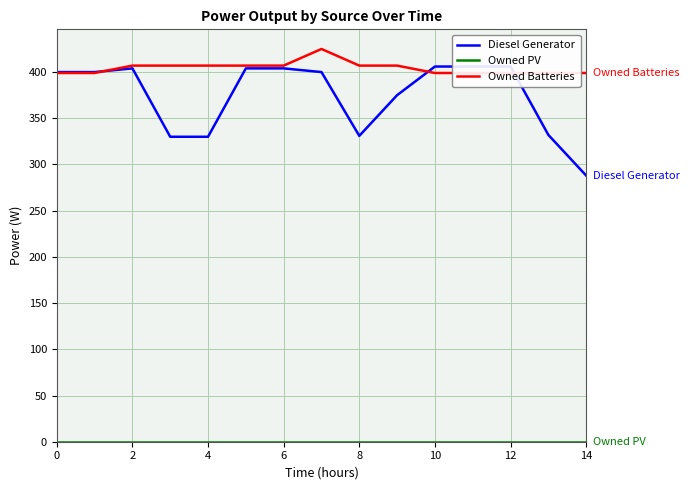

At how many categories does at least one series exceed 207?

15